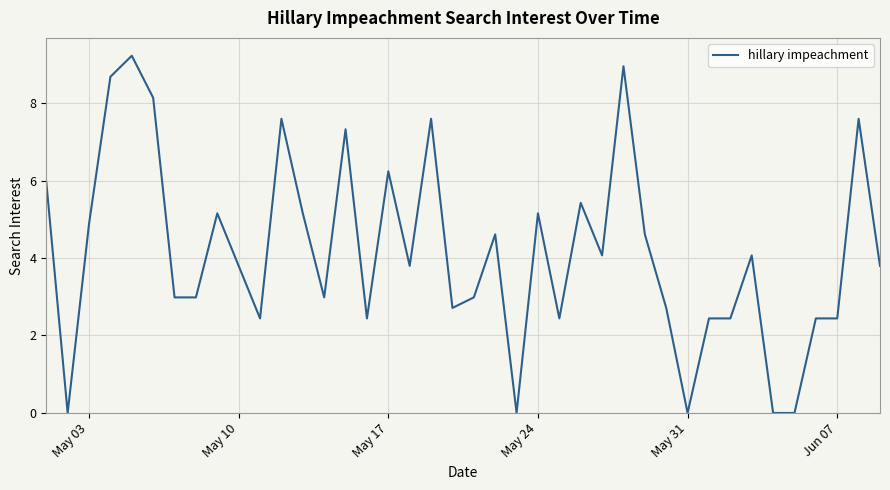

What is the maximum value shown in the chart?

9.2